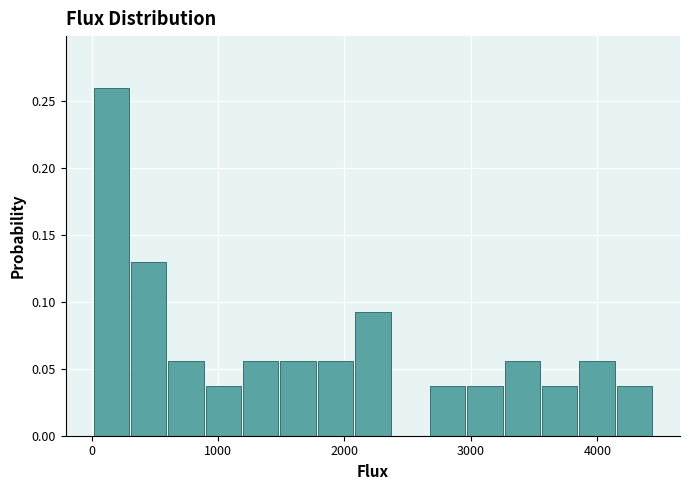

Read against the x-axis, roughly where is the centre of the tallest bar?

200